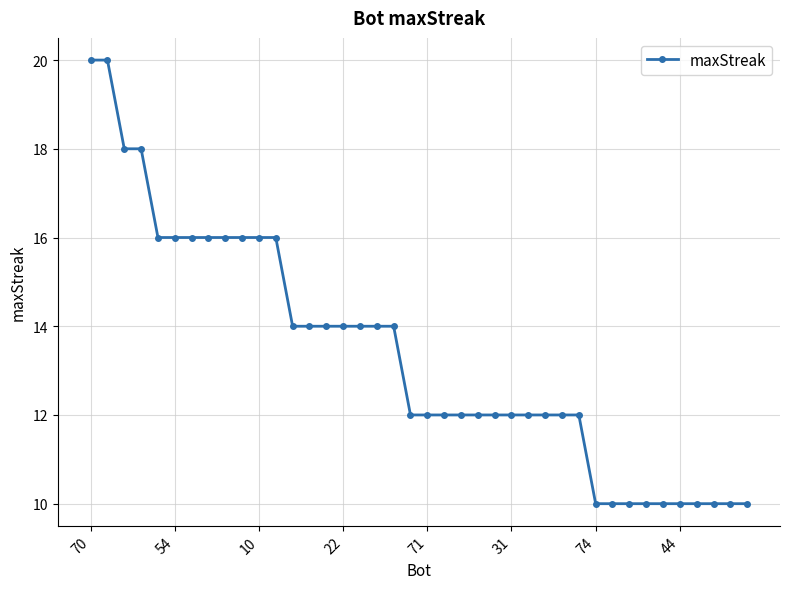

What is the difference between the maximum and minimum values?

10